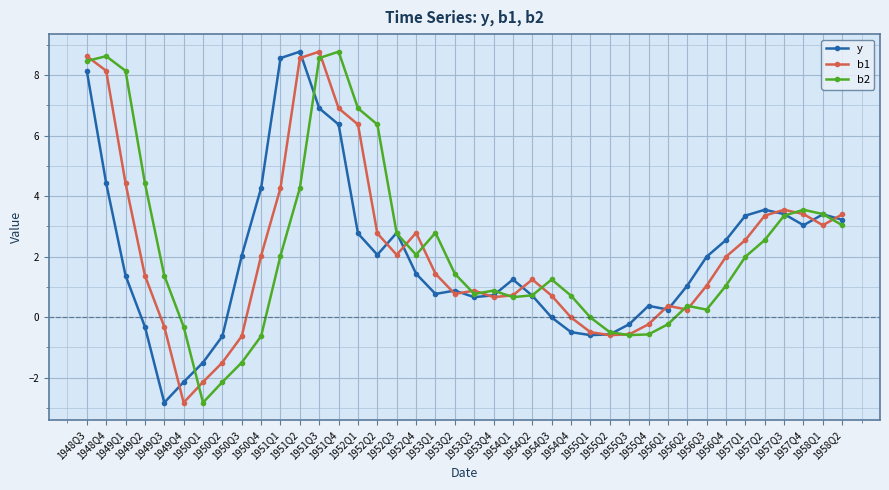

What is the total value across all series at 1955Q3?

-1.4